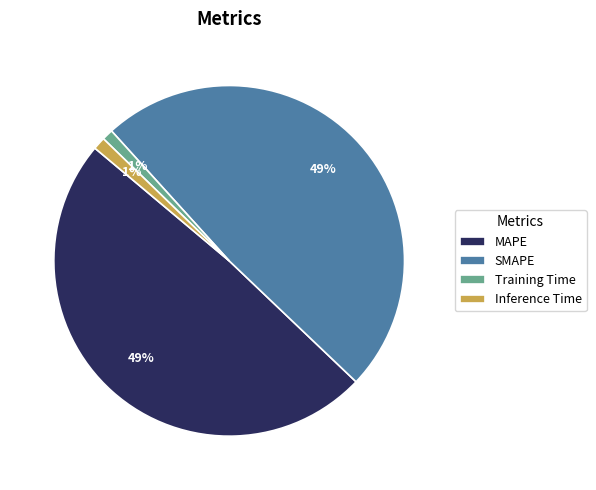

To the nearest percent, what portion does MAPE represent?

49%